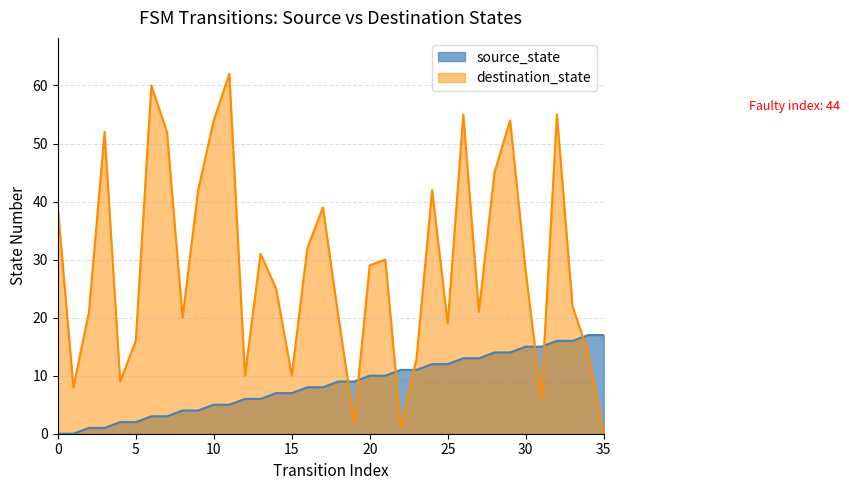

What is the sum of the destination_state values at 0 and 19?

41